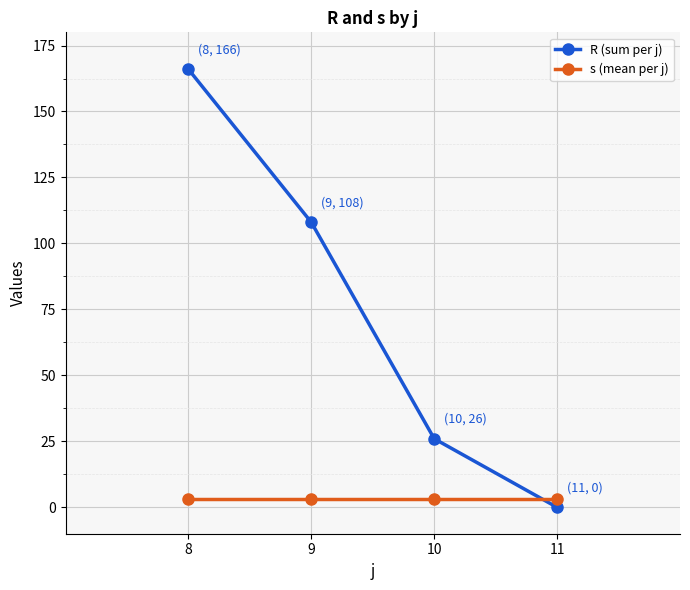

What is the sum of all s (mean per j) values?

12